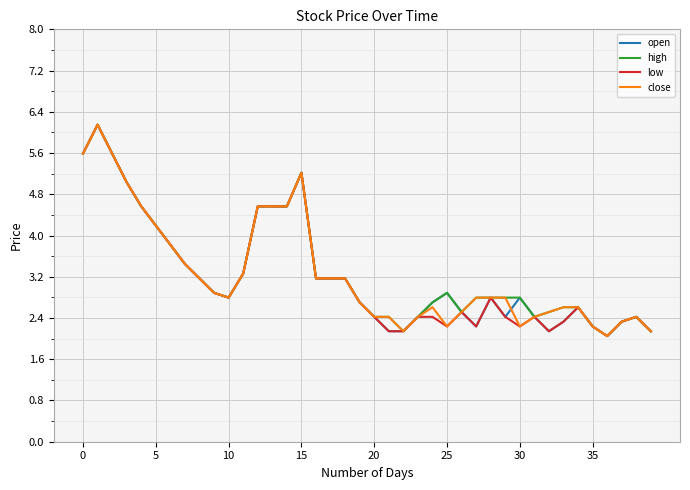

True or false: high has more than 0 interior local peaks.

True